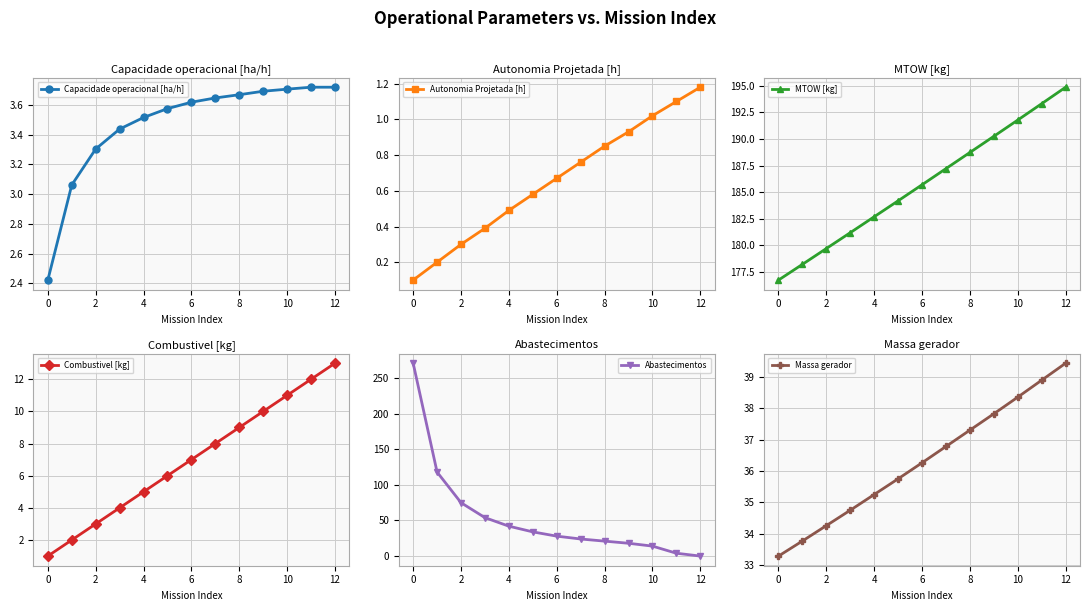

What is the highest value of the MTOW [kg] series?

194.9